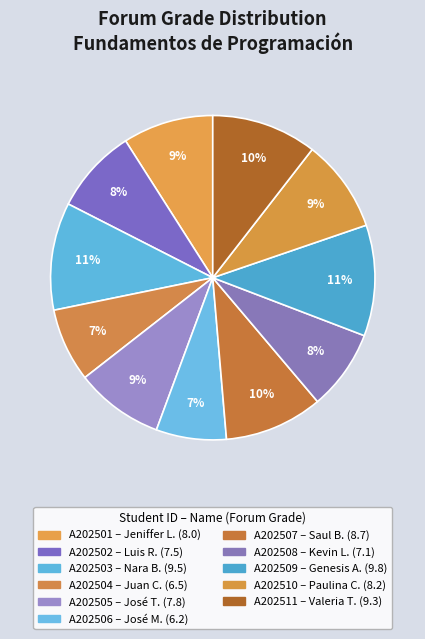

The A202508 slice represents 8% of the pie. True or false?

True